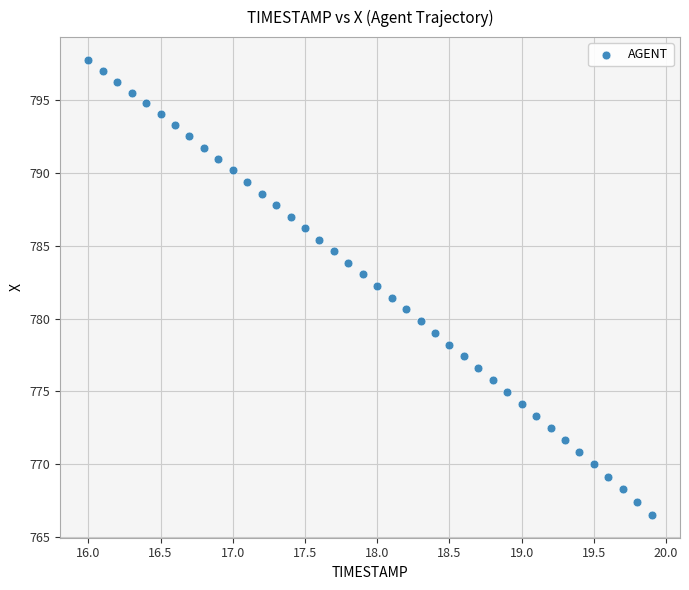

What is the range of X values (max minus min)?

3.9